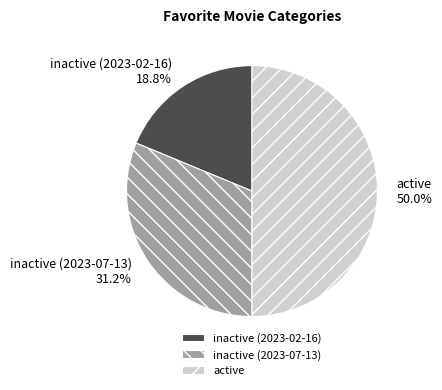

Which category has the biggest portion of the pie?

active